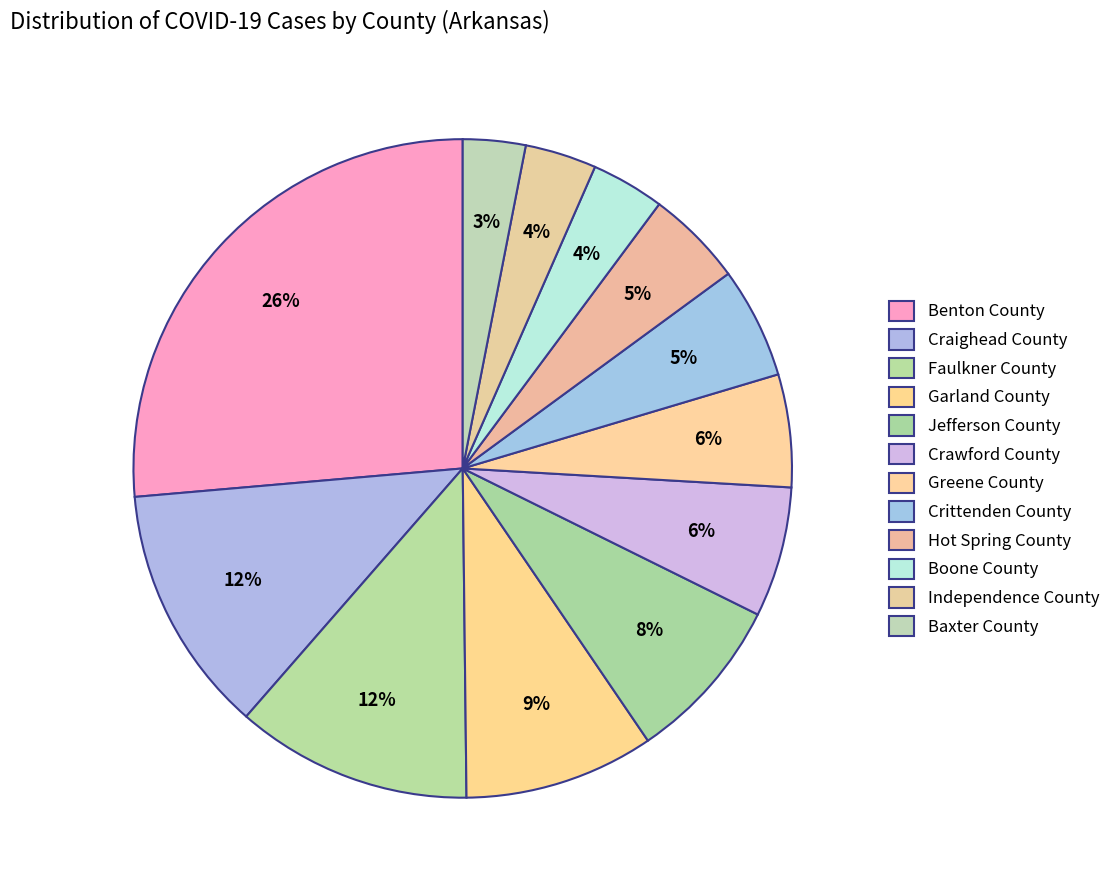

Rank the categories by value from highest to lowest.

Benton County, Craighead County, Faulkner County, Garland County, Jefferson County, Crawford County, Greene County, Crittenden County, Hot Spring County, Boone County, Independence County, Baxter County